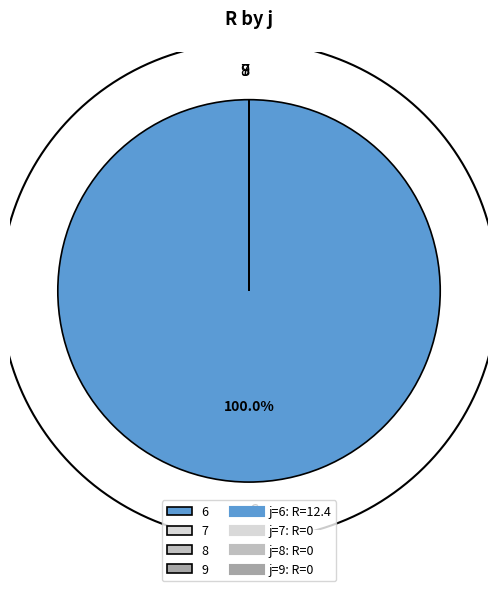

Which category accounts for the majority?

6